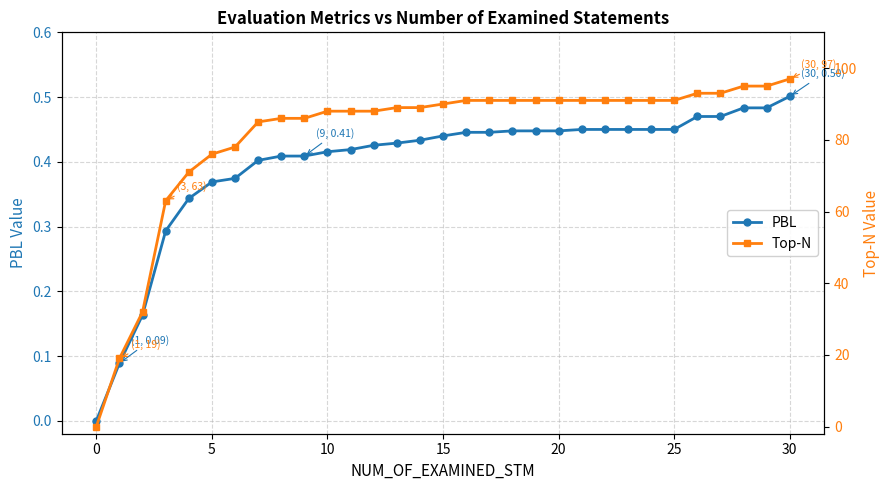

Reading right to left, list all the values displayed in this chart.

PBL: 0.5	0.5	0.5	0.5	0.5	0.4	0.4	0.4	0.4	0.4	0.4	0.4	0.4	0.4	0.4	0.4	0.4	0.4	0.4	0.4	0.4	0.4	0.4	0.4	0.4	0.4	0.3	0.3	0.2	0.1	0.0
Top-N: 97.0	95.0	95.0	93.0	93.0	91.0	91.0	91.0	91.0	91.0	91.0	91.0	91.0	91.0	91.0	90.0	89.0	89.0	88.0	88.0	88.0	86.0	86.0	85.0	78.0	76.0	71.0	63.0	32.0	19.0	0.0